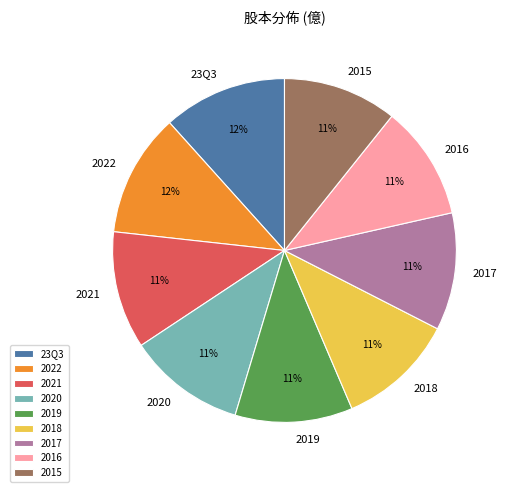

Approximately how many times larger is the value at 23Q3 compared to 2017?

1.1